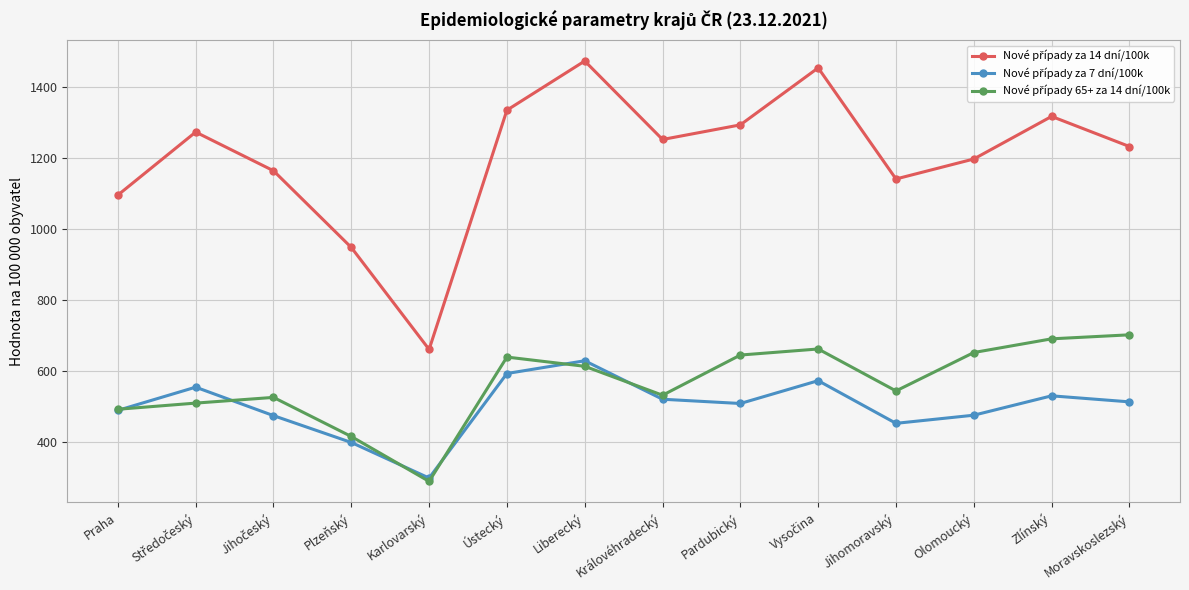

What is the minimum value shown in the chart?

287.9